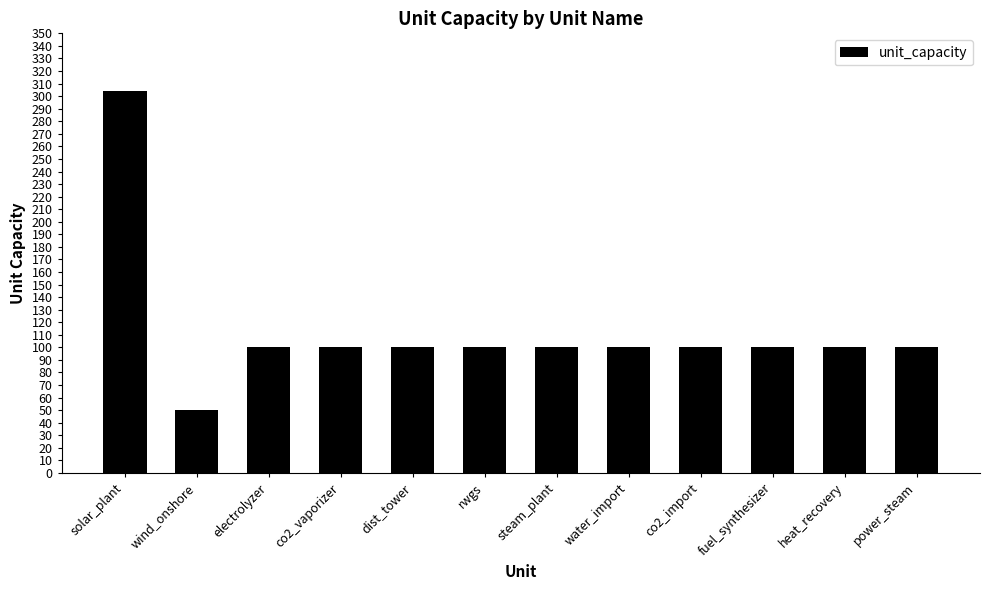

At which category does the chart reach its minimum across all series?

wind_onshore